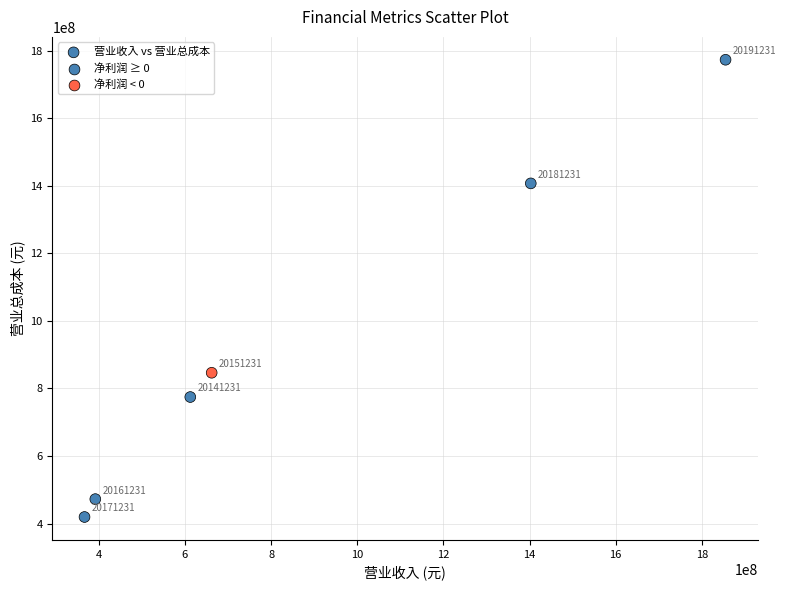

What Y value in the scatter plot is closest to 1096425778?

846550754.7